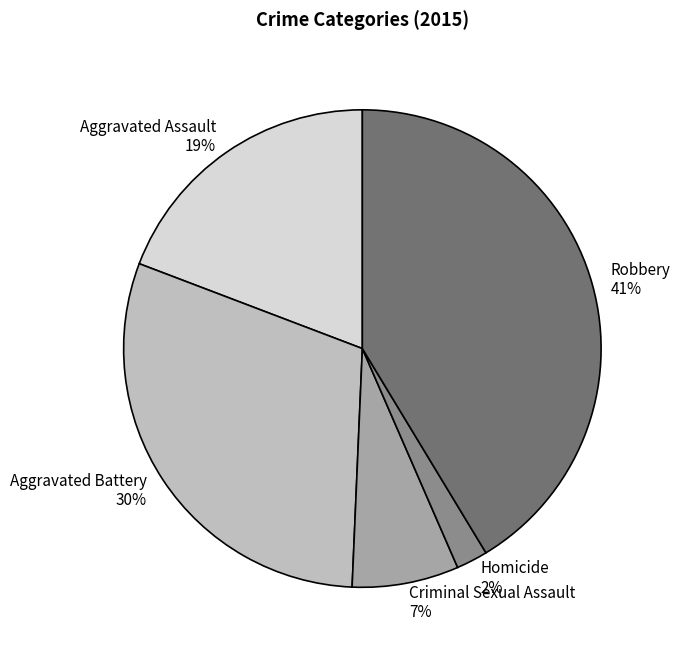

To the nearest percent, what is the difference between the largest and smallest slice percentages?

39%